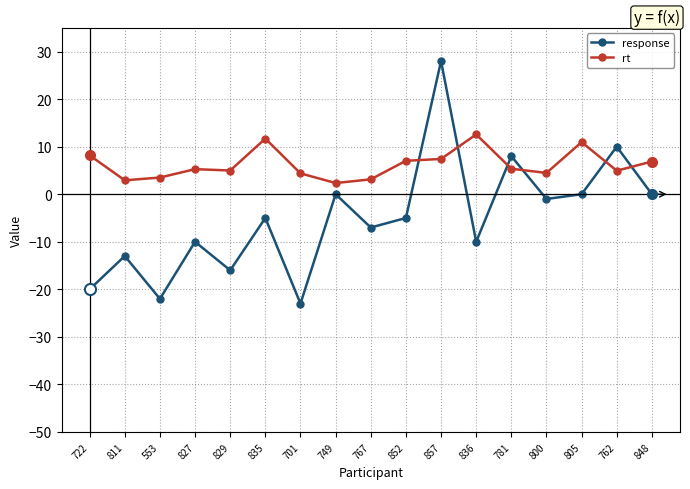

Does the chart have visible grid lines?

Yes